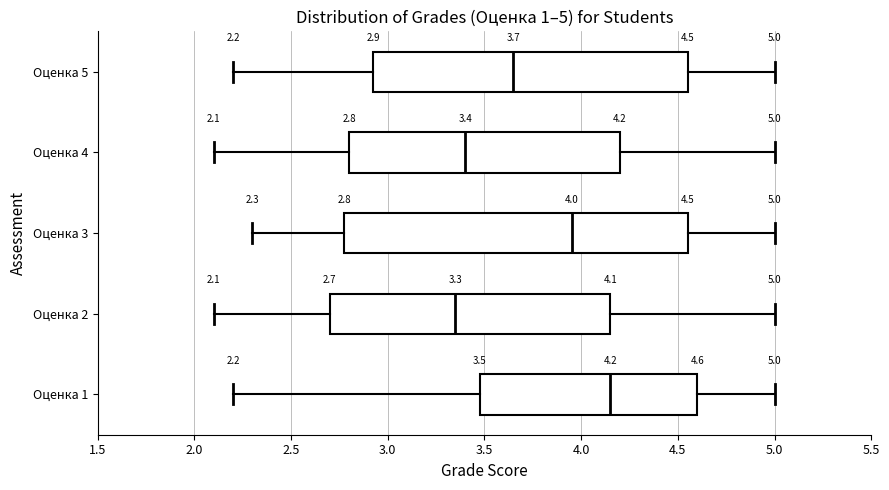

Which box is the widest, from its left edge to its right edge?

Оценка 3